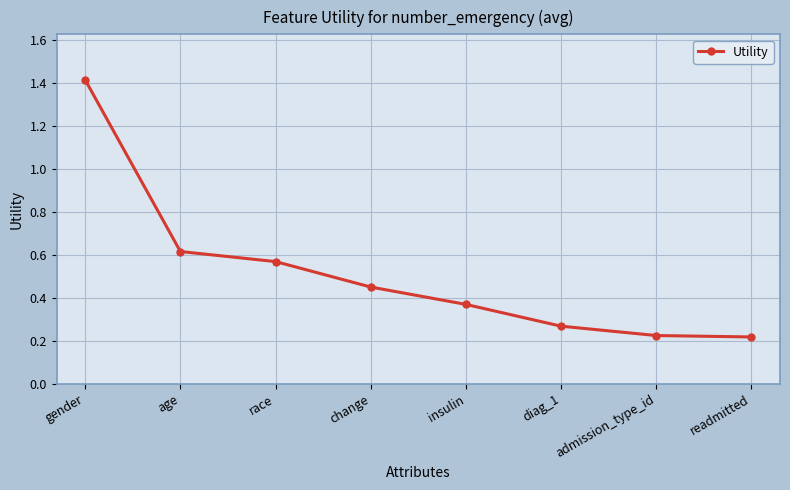

How many lines are shown in the chart?

1